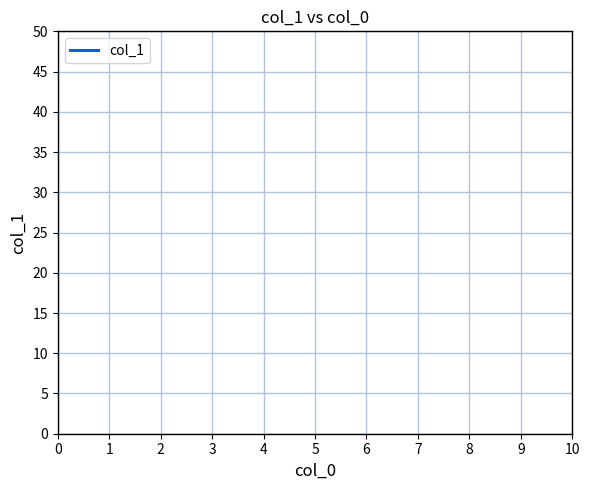

Count the number of data series in this chart.

1